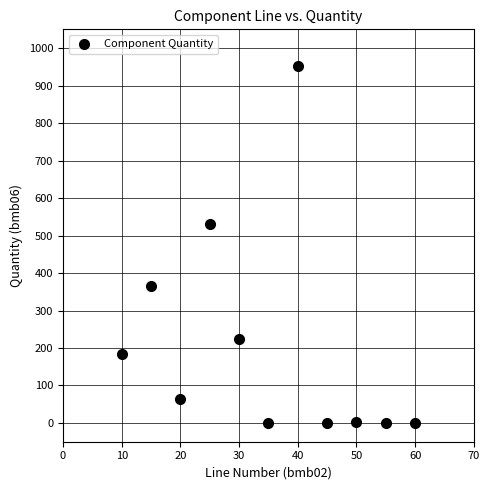

What is the average Y value?

211.4